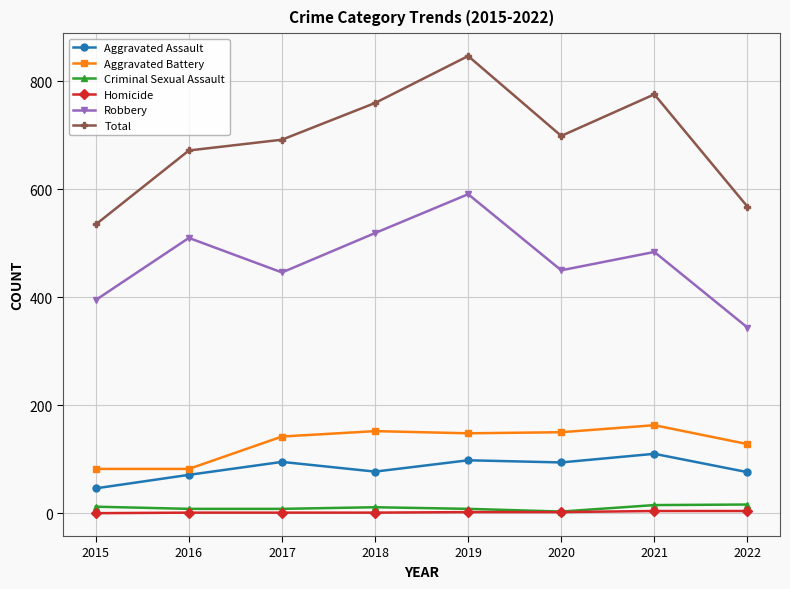

How many interior local valleys does the Total series have?

1